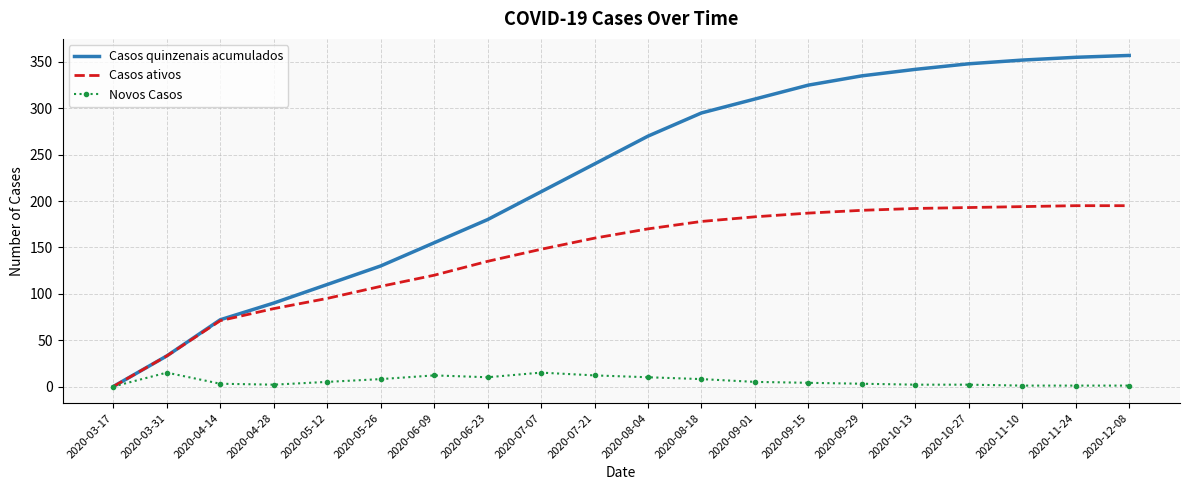

Where is Casos ativos nearest to the value 97?

2020-05-12